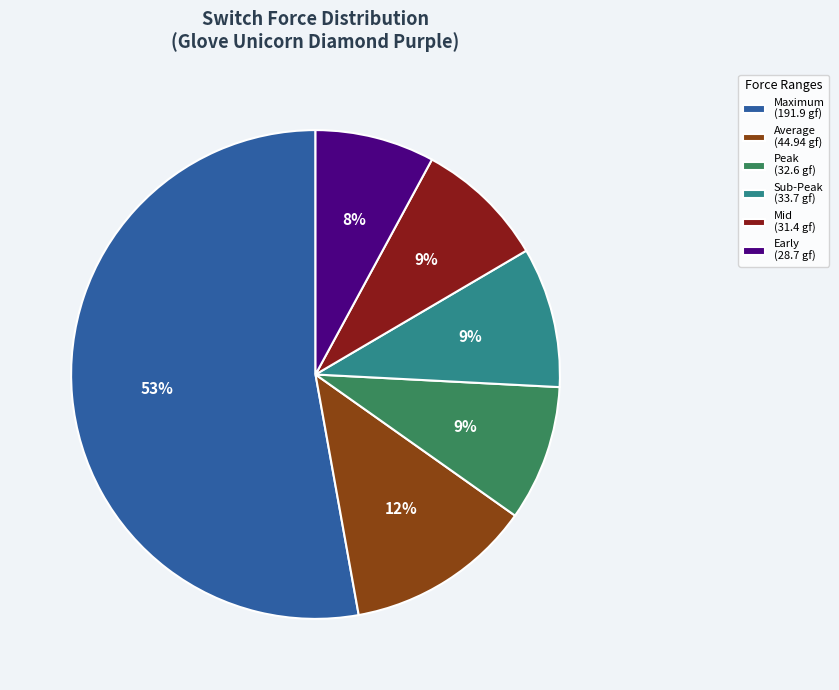

Which category has the biggest portion of the pie?

Maximum (191.9 gf)